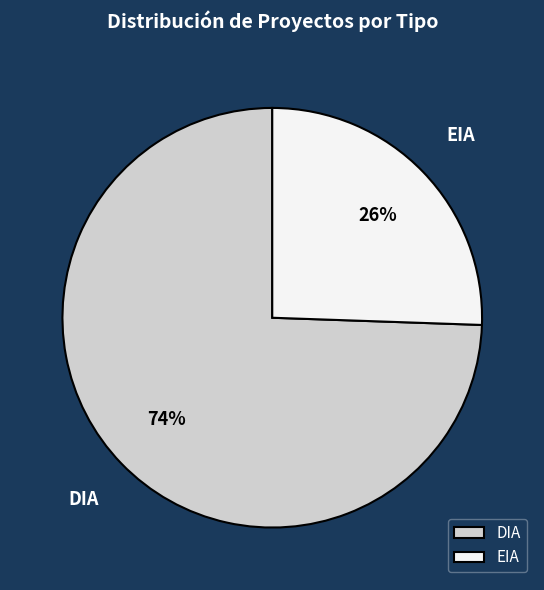

Rank the categories by value from lowest to highest.

EIA, DIA